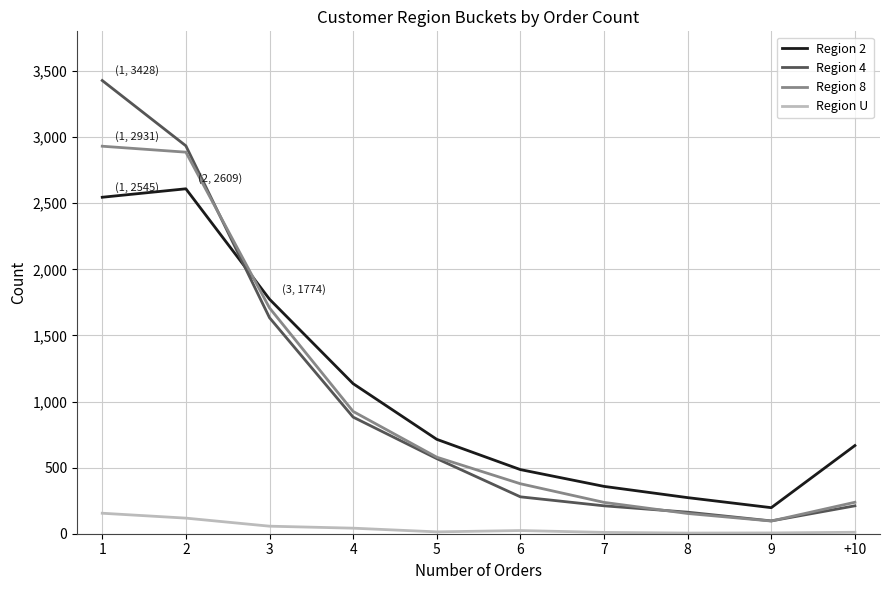

List the series in order of their peak value, highest first.

Region 4, Region 8, Region 2, Region U